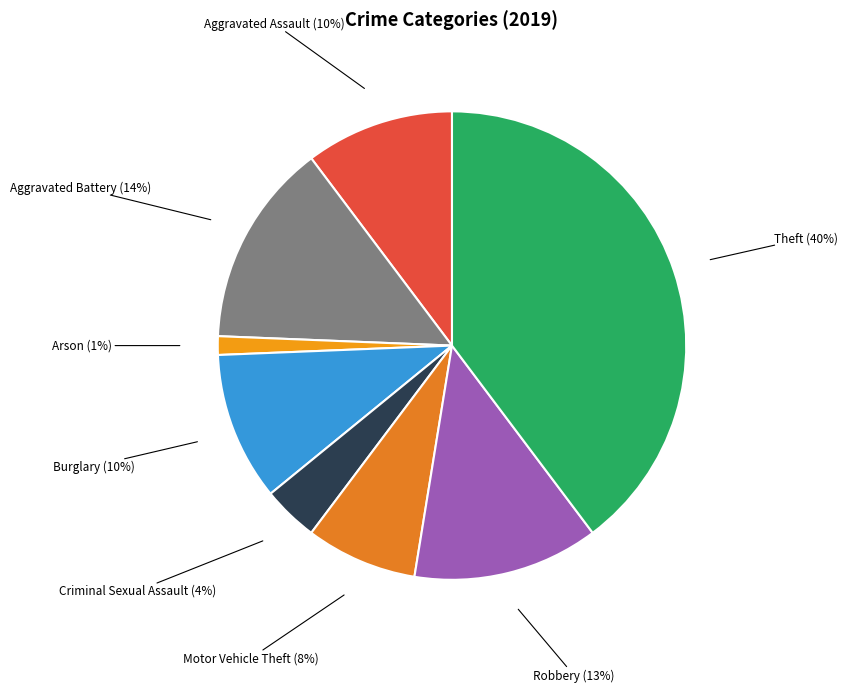

How many slices are in this pie chart?

8